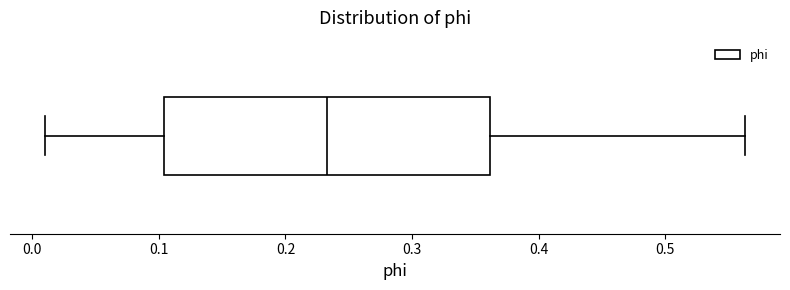

Read this box plot against the x-axis: the position of the median line, the range covered by the box, and the ends of both whiskers. The values are not printed on the chart, so give them approximately, as read against the axis.

median 0.23, box 0.10 to 0.36, whiskers 0.01 to 0.56